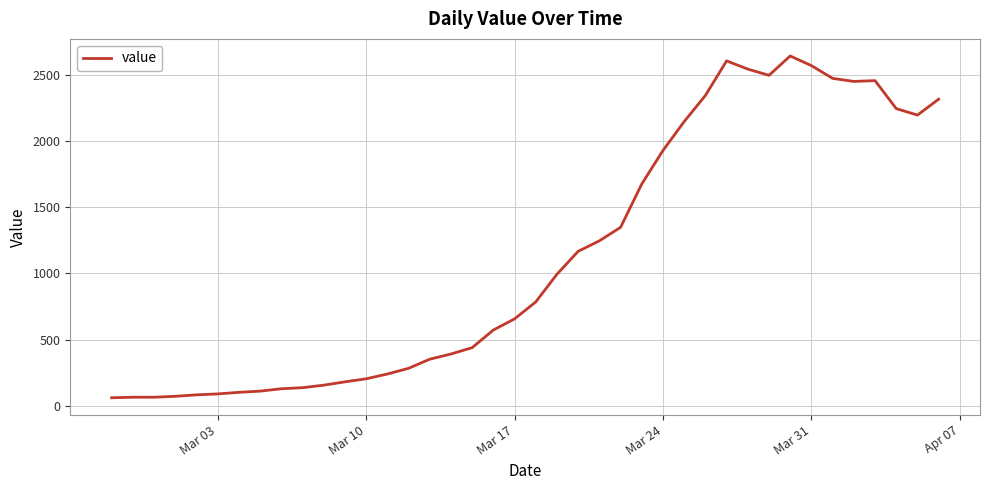

What is the maximum value shown in the chart?

2640